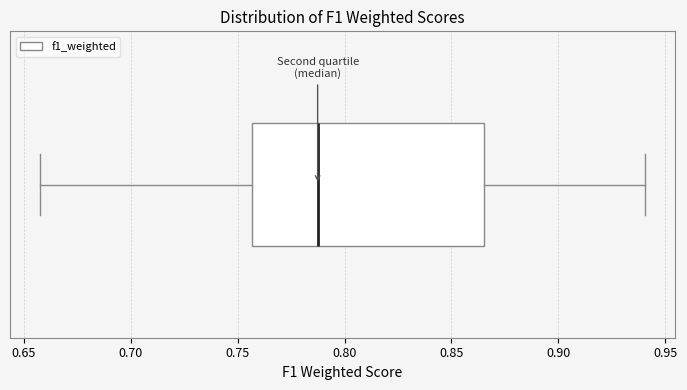

Read this box plot against the x-axis: the position of the median line, the range covered by the box, and the ends of both whiskers. The values are not printed on the chart, so give them approximately, as read against the axis.

median 0.785, box 0.755 to 0.865, whiskers 0.660 to 0.940